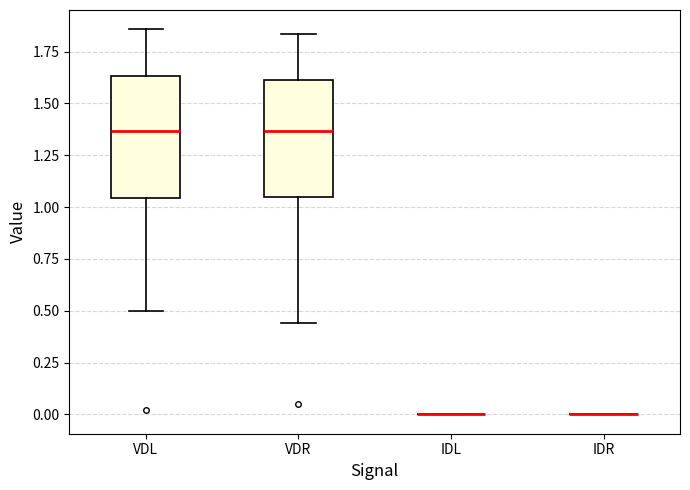

Where does the median line of the box for VDR sit on the y-axis? The values are not printed on the chart, so give them approximately, as read against the axis.

1.35